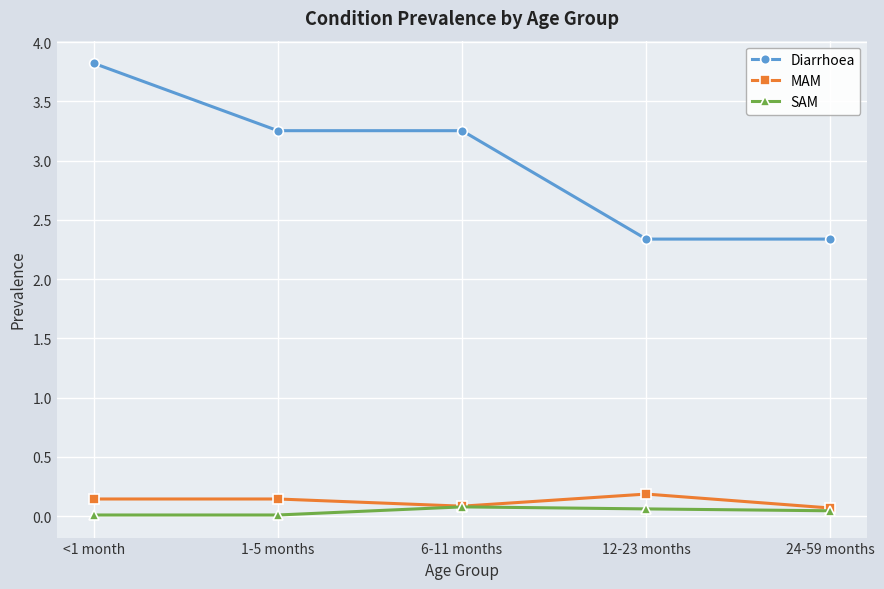

What are all the series names shown in the legend?

Diarrhoea, MAM, SAM